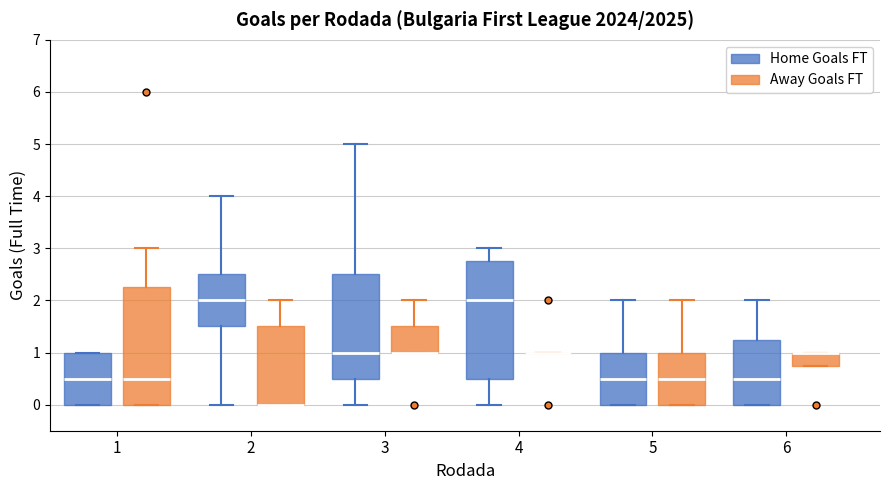

Reading left to right, read every box against the y-axis: the position of its median line, the range the box covers, and the ends of its whiskers. The values are not printed on the chart, so give them approximately, as read against the axis.

1 (Home Goals FT): median 0.5, box 0.0 to 1.0, whiskers 0.0 to 1.0
1 (Away Goals FT): median 0.5, box 0.0 to 2.3, whiskers 0.0 to 3.0
2 (Home Goals FT): median 2.0, box 1.5 to 2.5, whiskers 0.0 to 4.0
2 (Away Goals FT): median 0.0 (drawn on the box's lower edge), box 0.0 to 1.5, whiskers 0.0 to 2.0
3 (Home Goals FT): median 1.0, box 0.5 to 2.5, whiskers 0.0 to 5.0
3 (Away Goals FT): median 1.0 (drawn on the box's lower edge), box 1.0 to 1.5, whiskers 1.0 to 2.0
4 (Home Goals FT): median 2.0, box 0.5 to 2.8, whiskers 0.0 to 3.0
4 (Away Goals FT): box collapsed to a line at 1.0, whiskers 1.0 to 1.0
5 (Home Goals FT): median 0.5, box 0.0 to 1.0, whiskers 0.0 to 2.0
5 (Away Goals FT): median 0.5, box 0.0 to 1.0, whiskers 0.0 to 2.0
6 (Home Goals FT): median 0.5, box 0.0 to 1.3, whiskers 0.0 to 2.0
6 (Away Goals FT): median 1.0 (drawn on the box's upper edge), box 0.8 to 1.0, whiskers 0.8 to 1.0